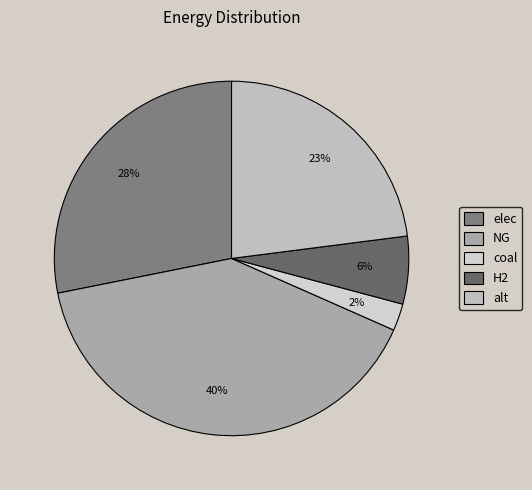

Is H2 the majority of the pie?

No